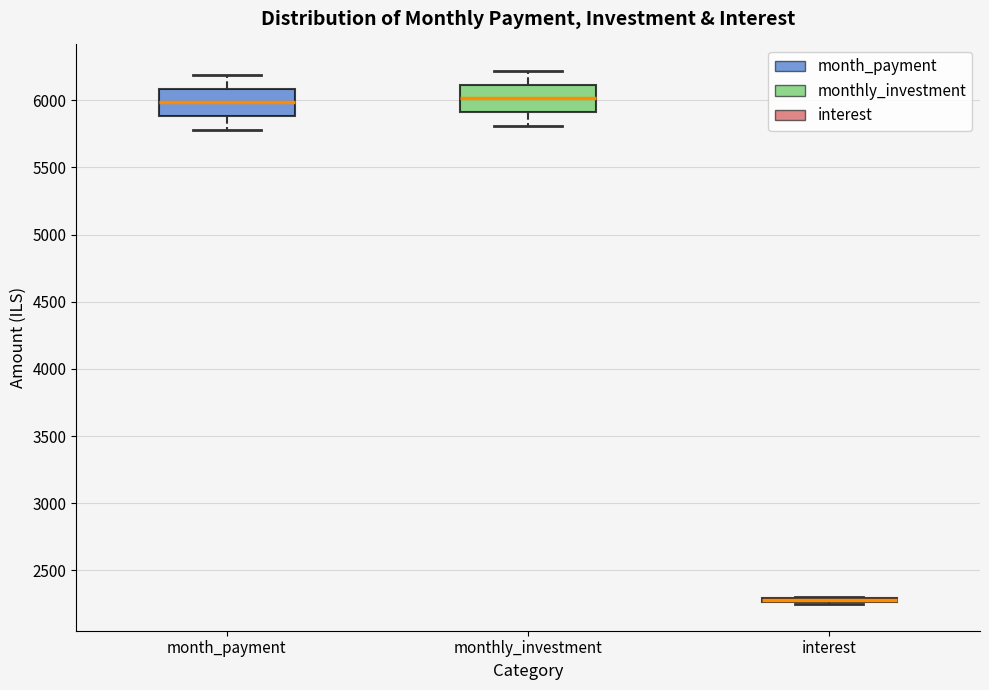

Reading left to right, transcribe this box plot: for each box, give where its median line is, the range the box spans, and where its two whiskers end, as read against the y-axis. The values are not printed on the chart, so give them approximately, as read against the axis.

month_payment: median 6000, box 5900 to 6100, whiskers 5800 to 6200
monthly_investment: median 6000, box 5900 to 6100, whiskers 5800 to 6200
interest: box collapsed to a line at 2300, whiskers 2250 to 2300